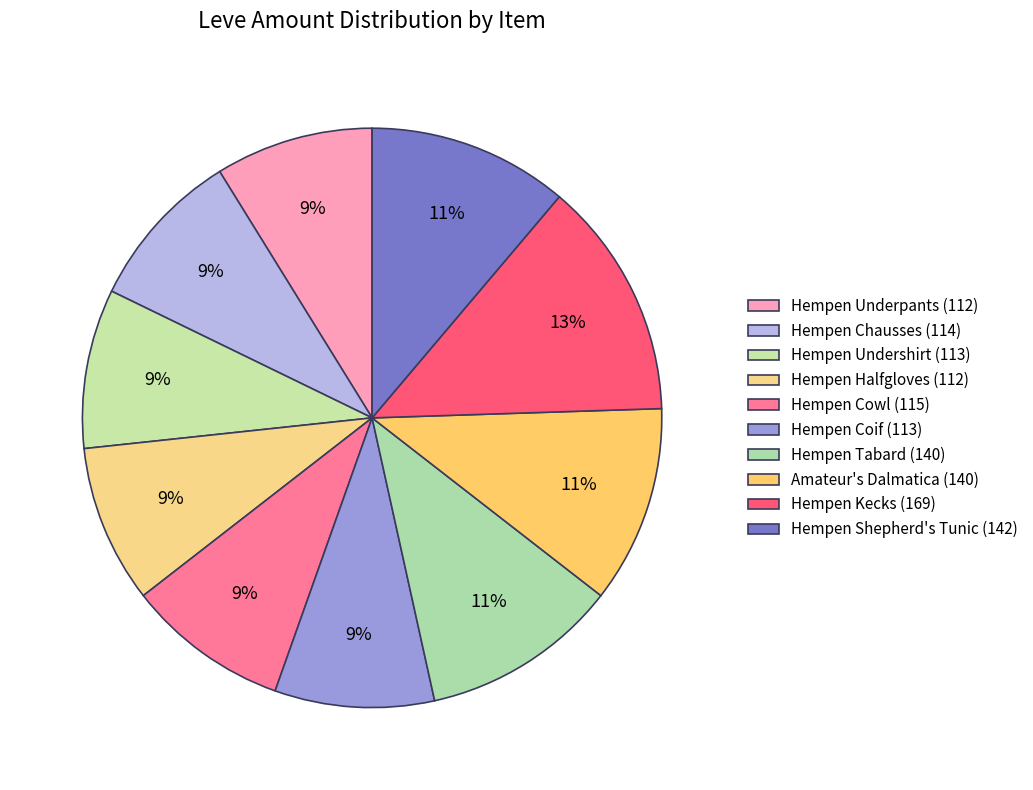

What is the largest slice in the pie chart?

Hempen Kecks